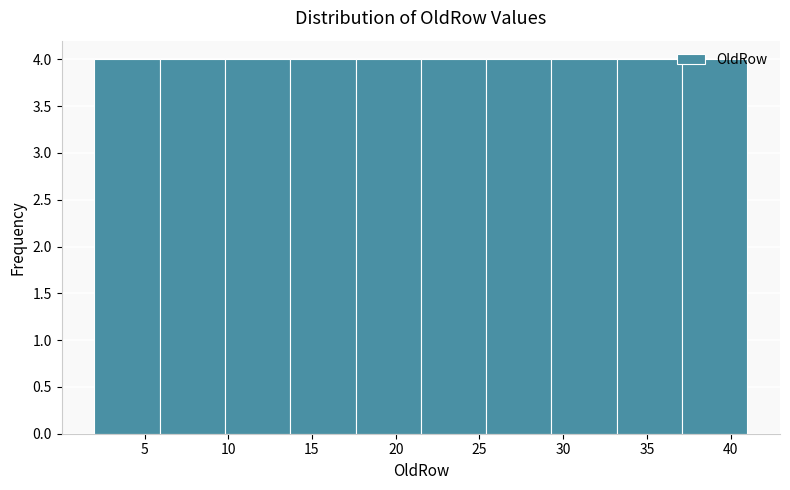

How tall is the bar that spans 13.7 to 17.6 on the x-axis? Neither the bar edges nor the heights are printed on the chart, so give them approximately, as read against the axes.

4